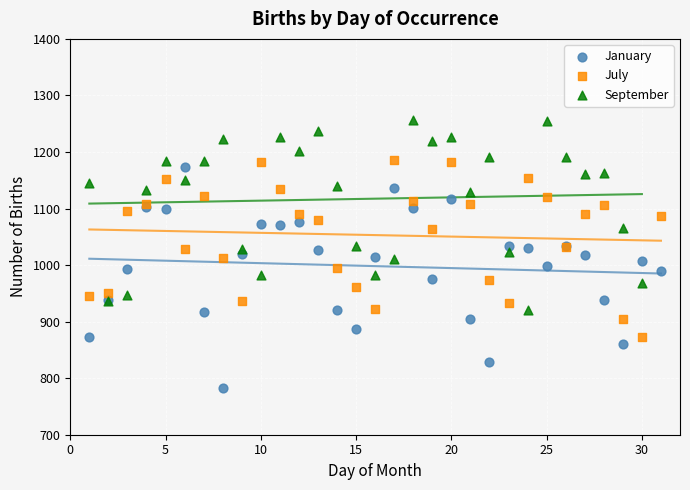

Which series has the widest spread of Y values?

January